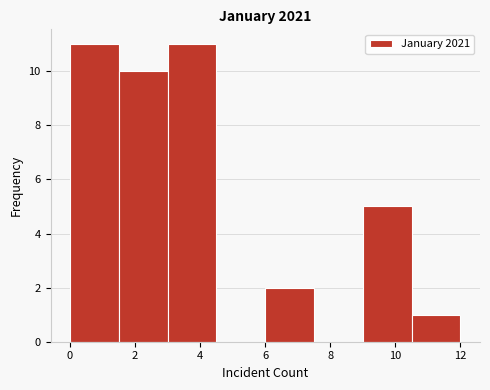

Reading left to right, list every bar in this chart as the range it spans on the x-axis followed by its height. Neither the bar edges nor the heights are printed on the chart, so give them approximately, as read against the axes.

0.0 to 1.5: 11
1.5 to 3.0: 10
3.0 to 4.5: 11
4.5 to 6.0: 0
6.0 to 7.5: 2
7.5 to 9.0: 0
9.0 to 10.5: 5
10.5 to 12.0: 1